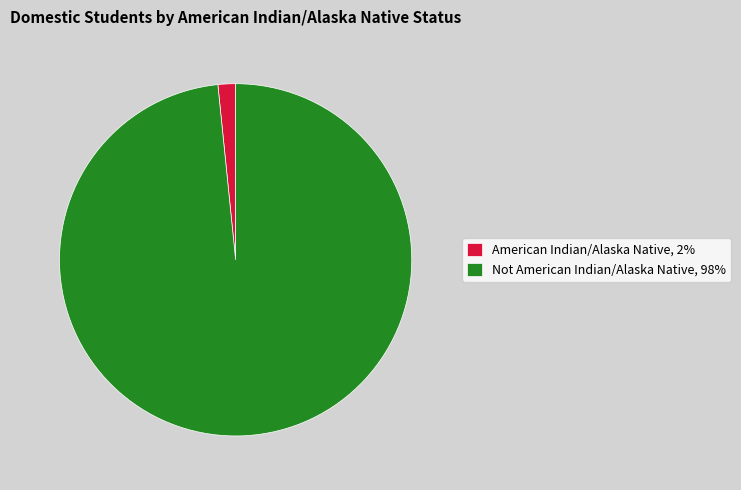

Which slice represents more than half of the pie?

Not American Indian/Alaska Native